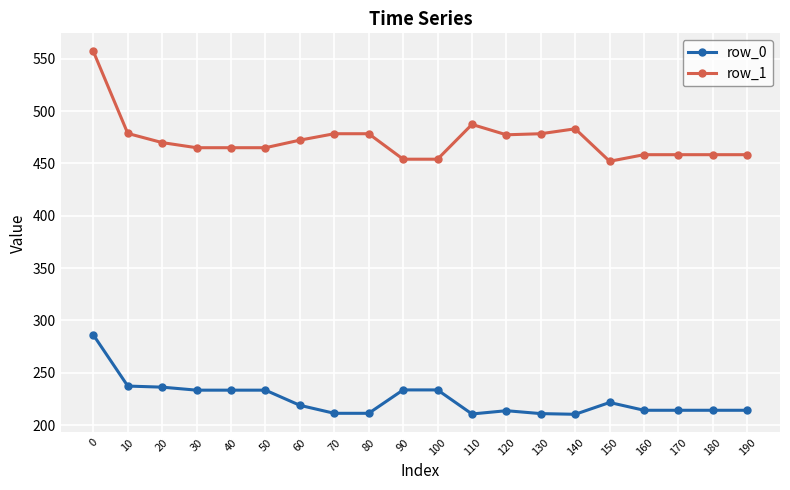

What is the difference between the highest and lowest values at 80?

267.1